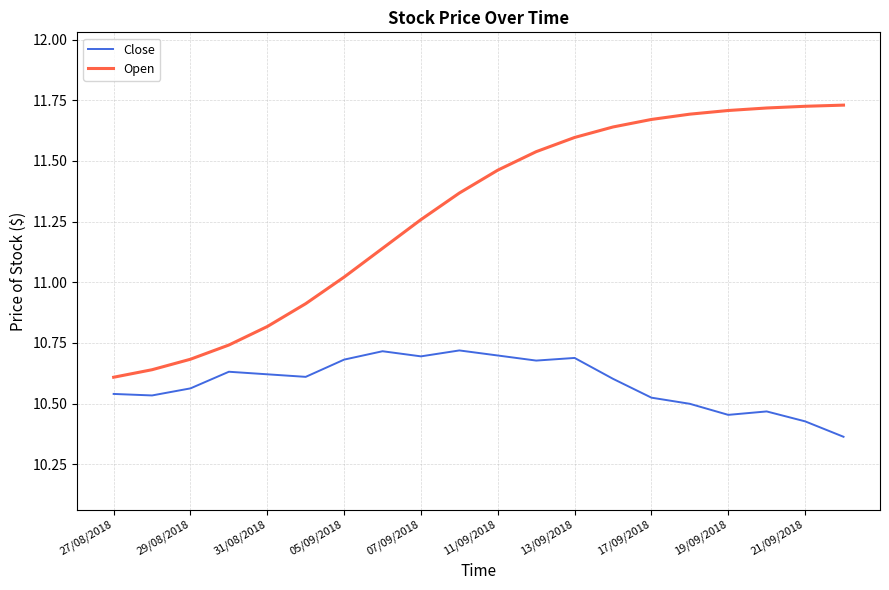

Which series has the widest spread of values?

Open